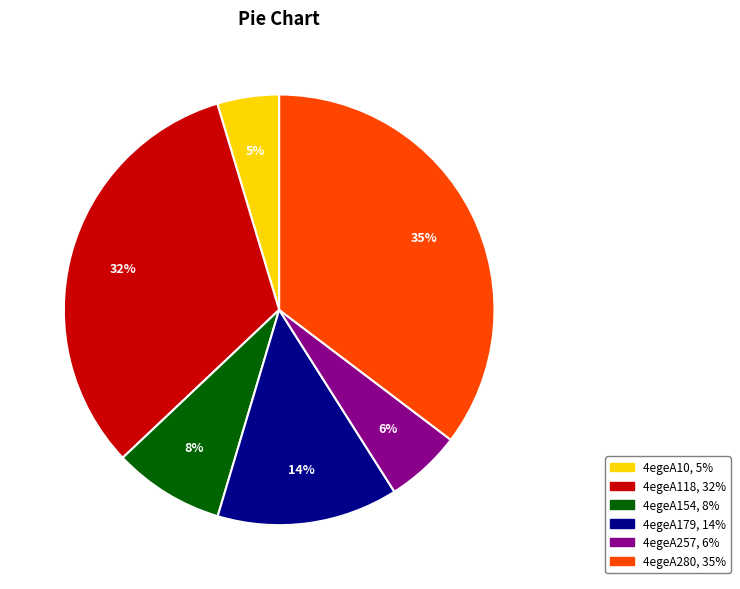

Count the number of slices in the pie.

6